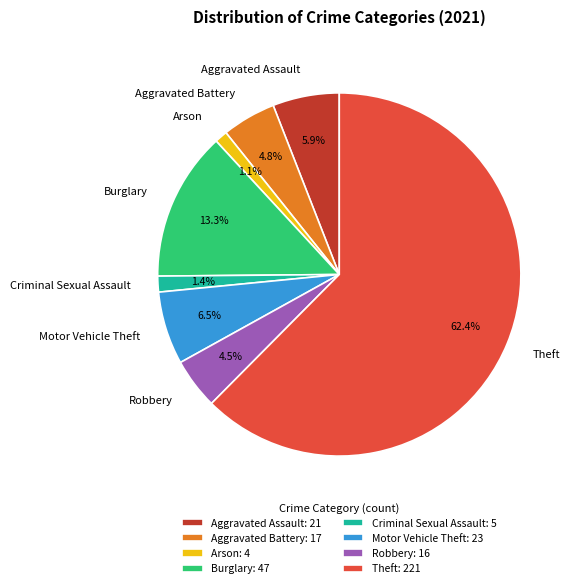

How many slices are in this pie chart?

8